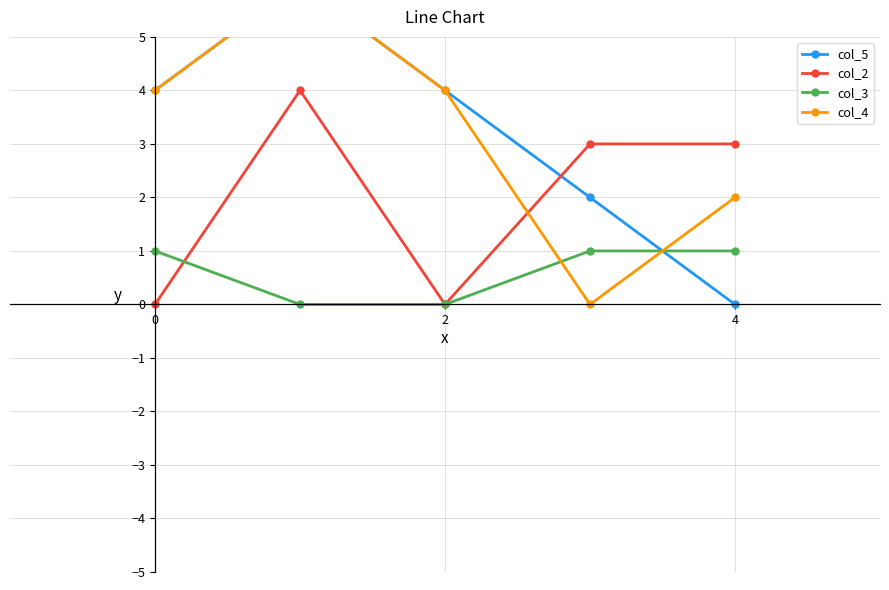

Is it true that col_3 equals 0 at 0?

False